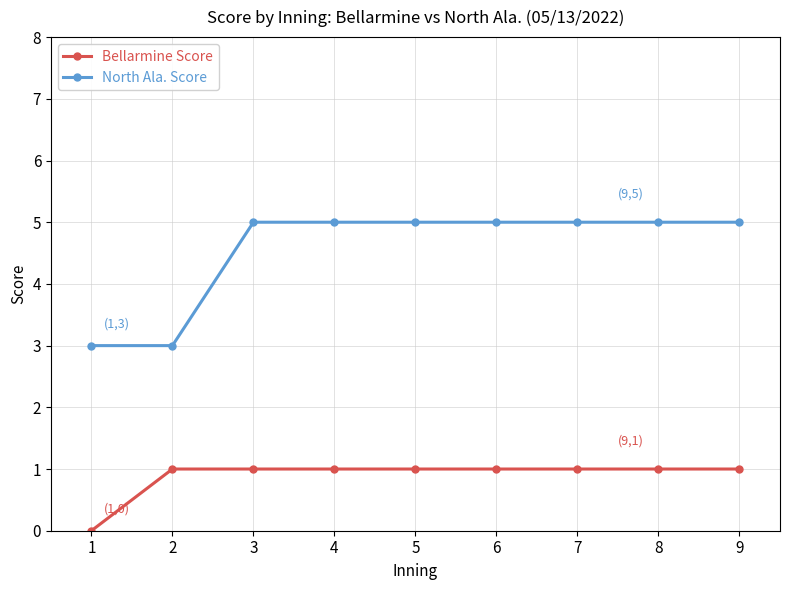

Which series has the widest spread of values?

North Ala. Score